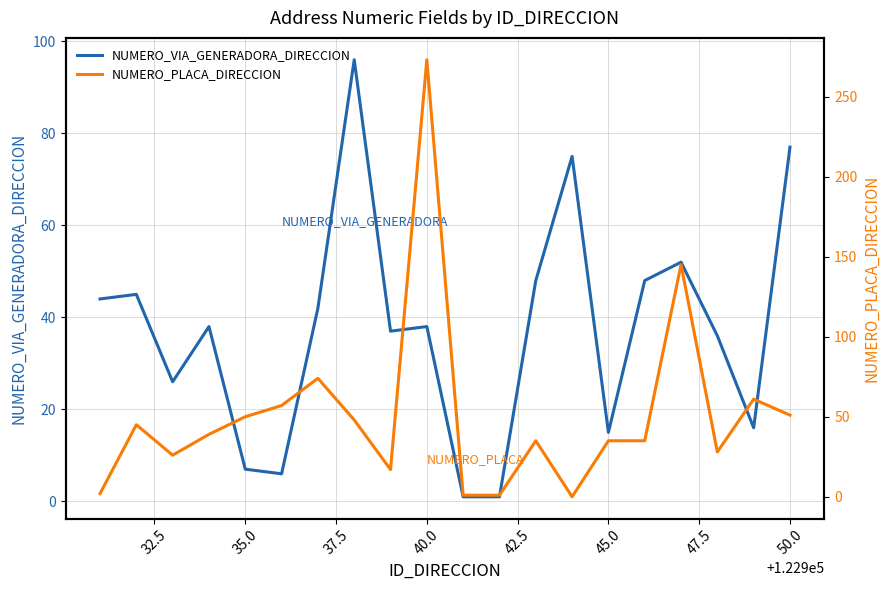

Is this an area chart (filled region under the line)?

No